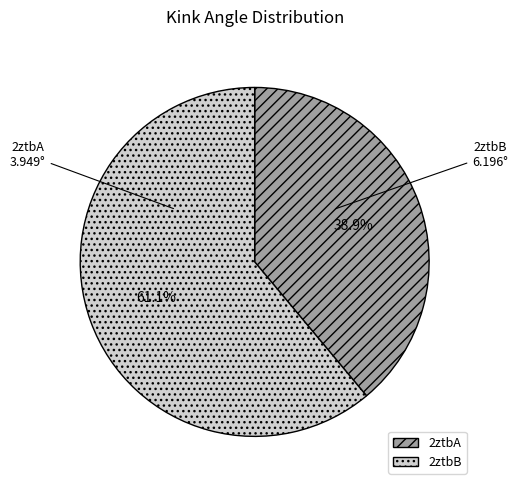

What is the smallest slice in the pie chart?

2ztbA